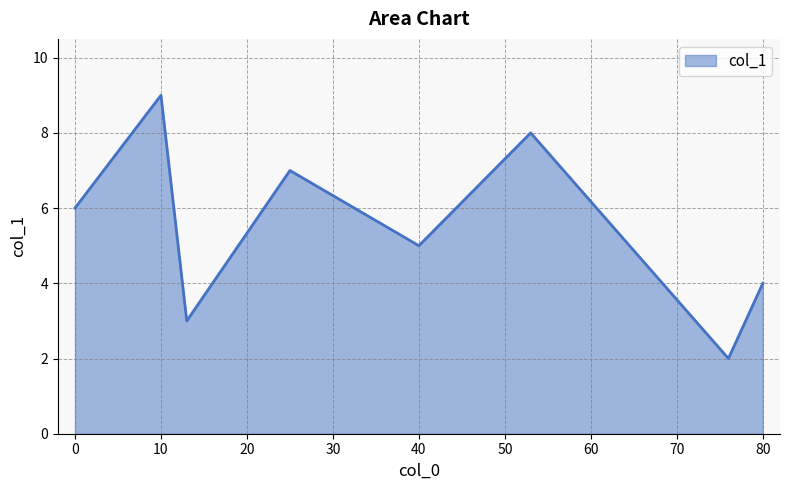

What is the maximum value shown in the chart?

9